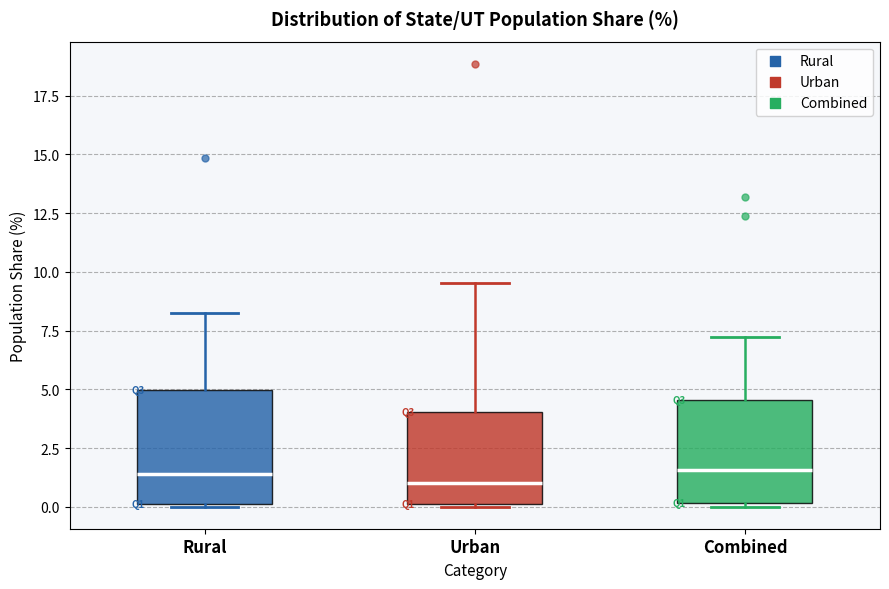

Where is the lower edge of the box for Combined on the y-axis? The values are not printed on the chart, so give them approximately, as read against the axis.

0.0